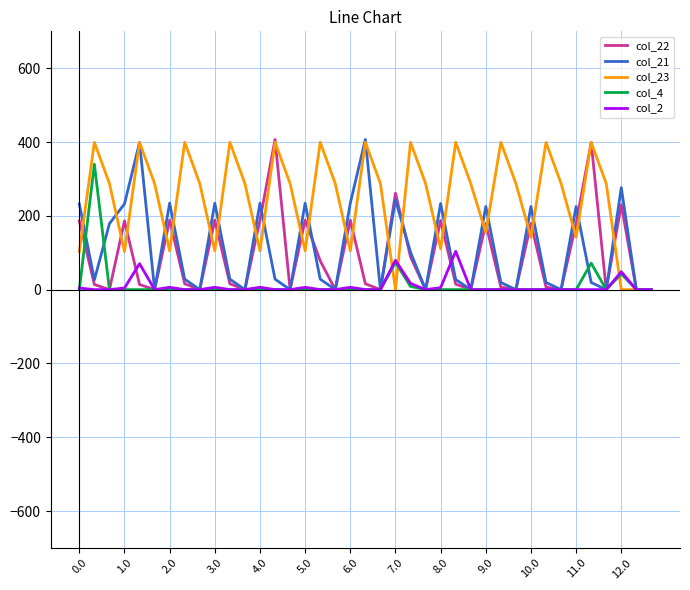

What is the greatest value displayed?

407.0